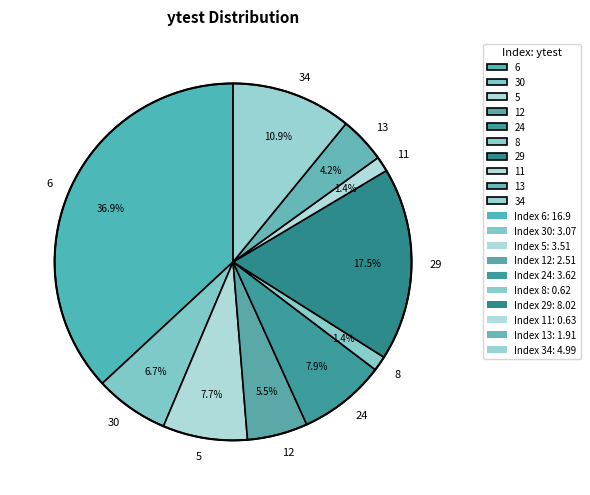

What is the ratio of the value at 5 to the value at 34?

0.7